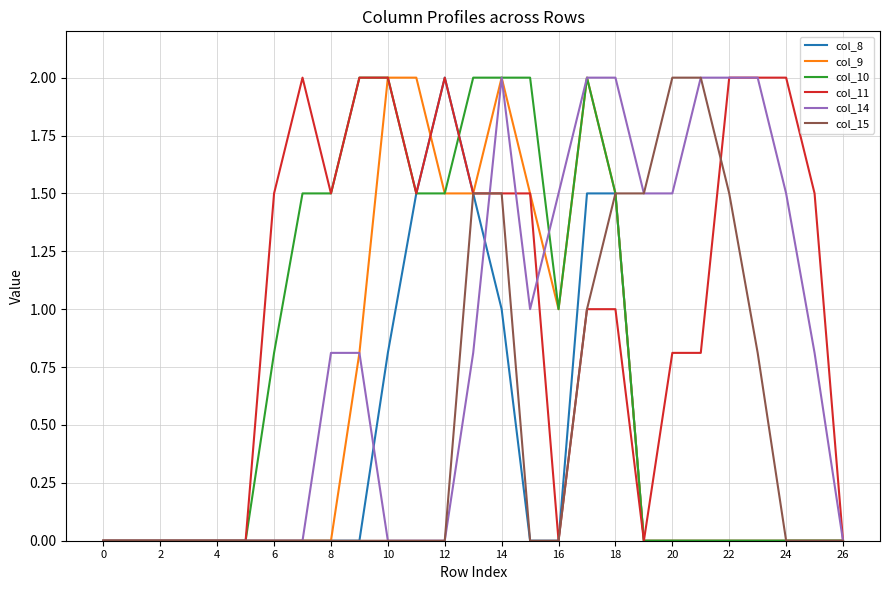

Which series has the largest total across all categories?

col_11